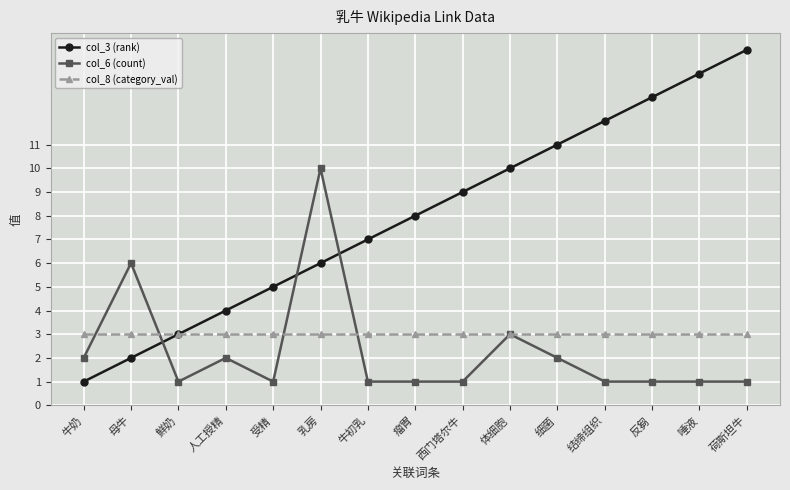

How many data points does each series have?

15